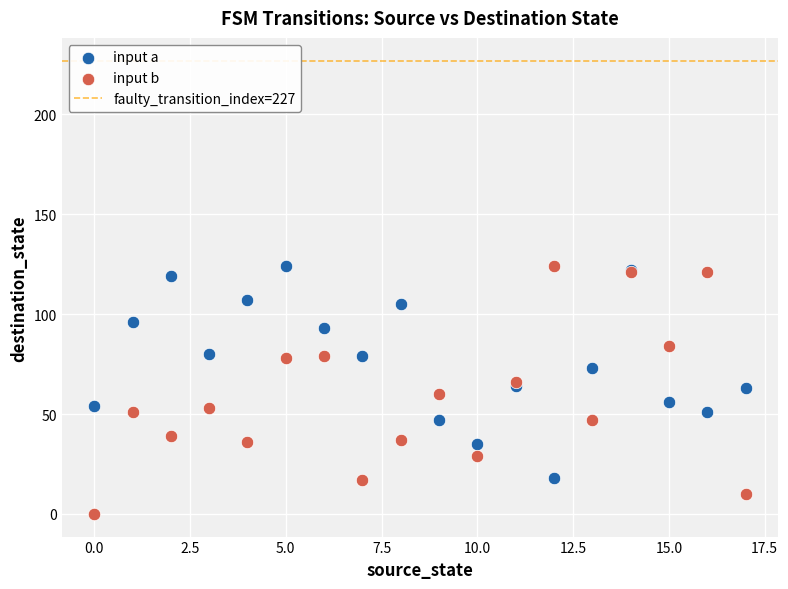

Which series contains the lowest Y value?

input b